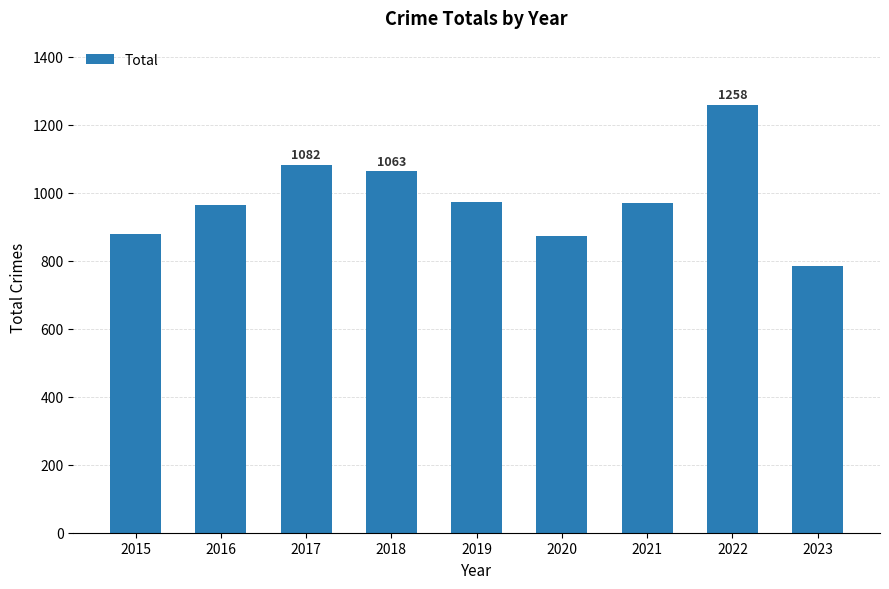

What is the ratio of the value at 2019 to the value at 2023?

1.2